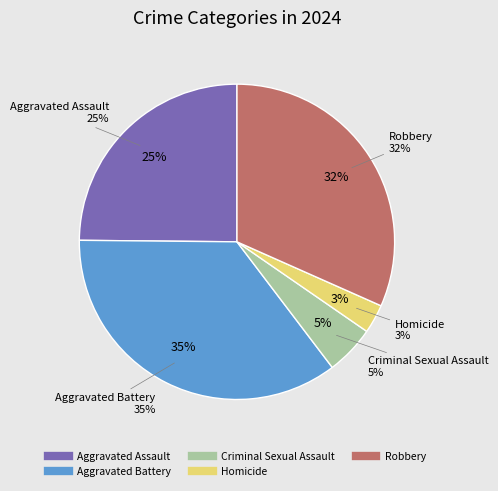

Which has a higher value, Aggravated Battery or Robbery?

Aggravated Battery